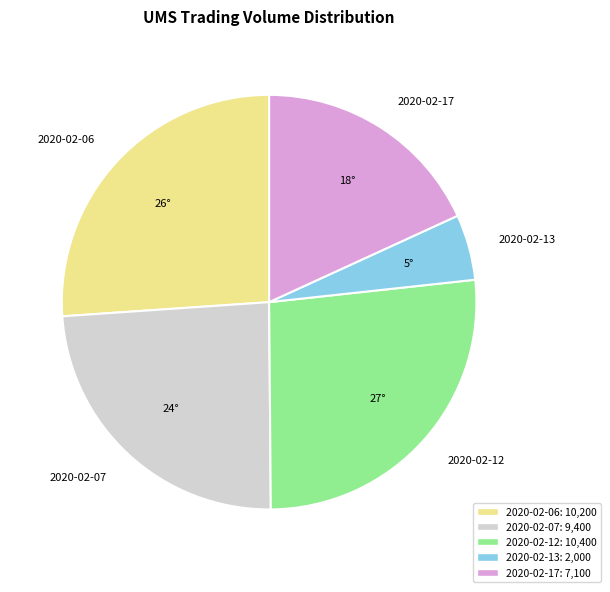

The 2020-02-17 slice represents 18% of the pie. True or false?

True